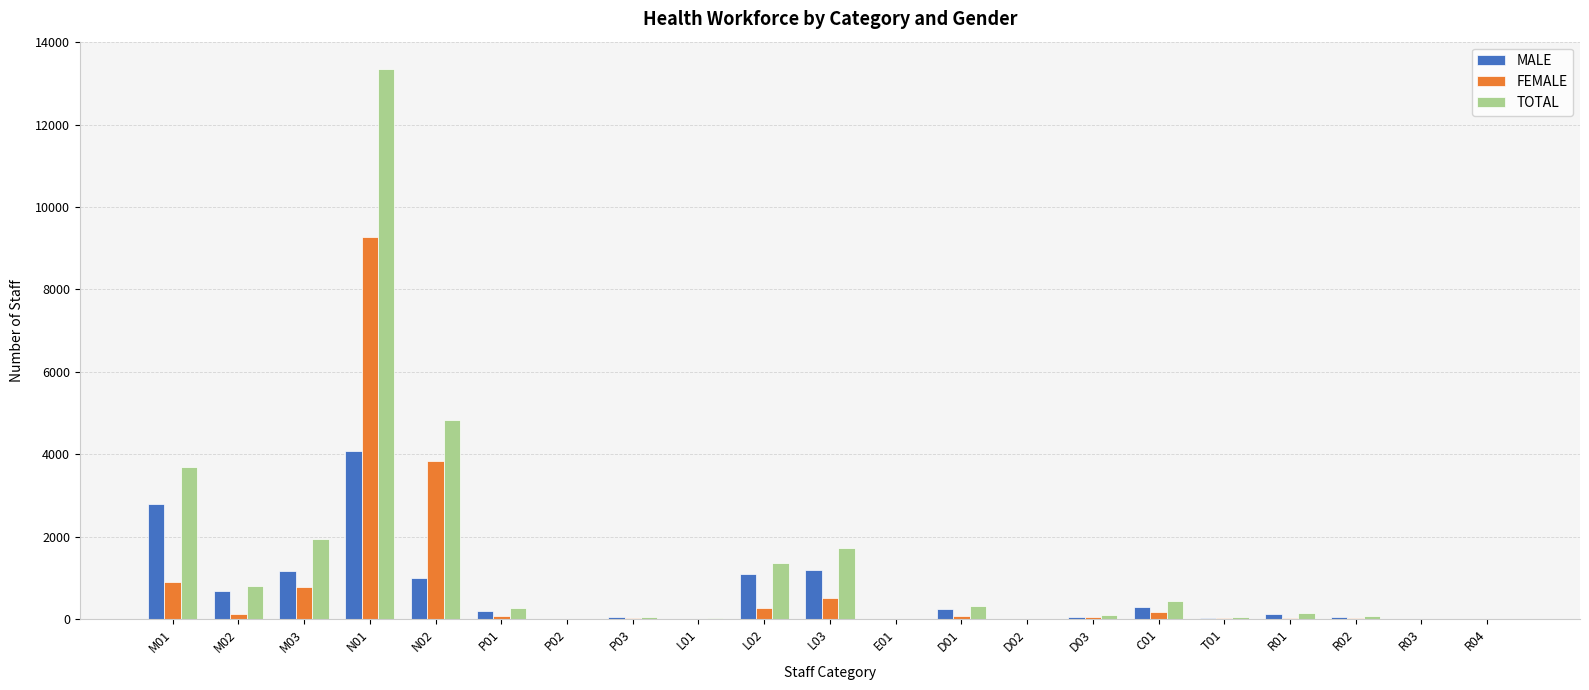

Which series changed the most between M02 and N02?

TOTAL